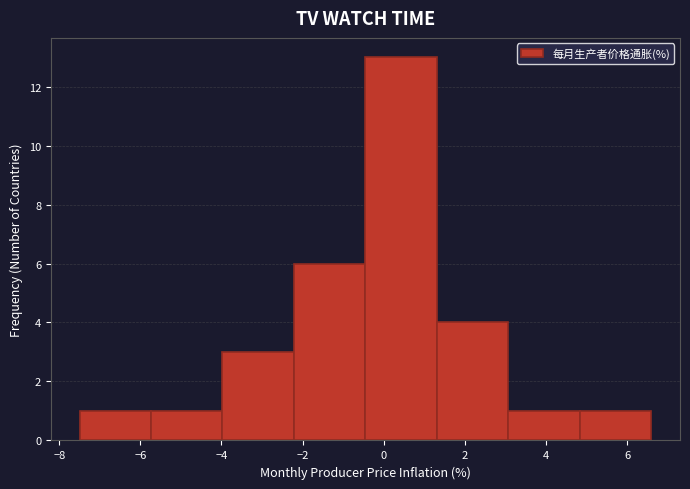

Over which range of the x-axis is the bar tallest?

-0.4 to 1.4